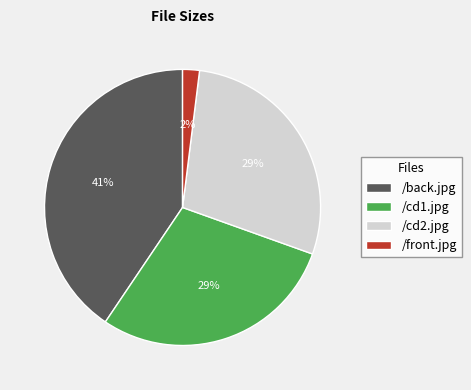

Is there any slice that represents more than half of the pie?

No